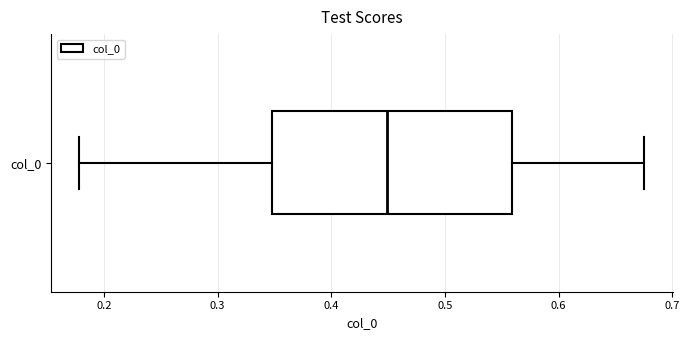

Read this box plot against the x-axis: the position of the median line, the range covered by the box, and the ends of both whiskers. The values are not printed on the chart, so give them approximately, as read against the axis.

median 0.45, box 0.35 to 0.56, whiskers 0.18 to 0.68